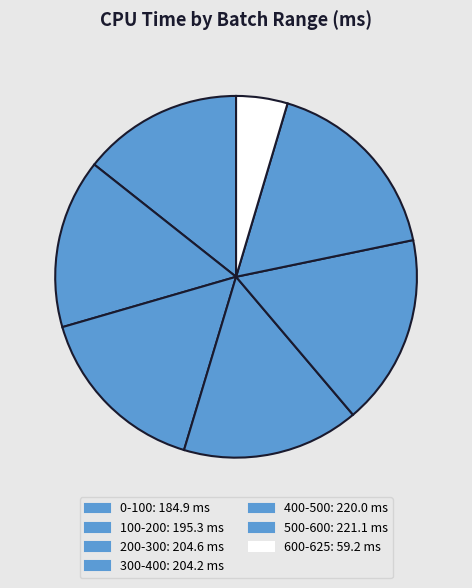

Does 200-300 account for over 50% of the chart?

No